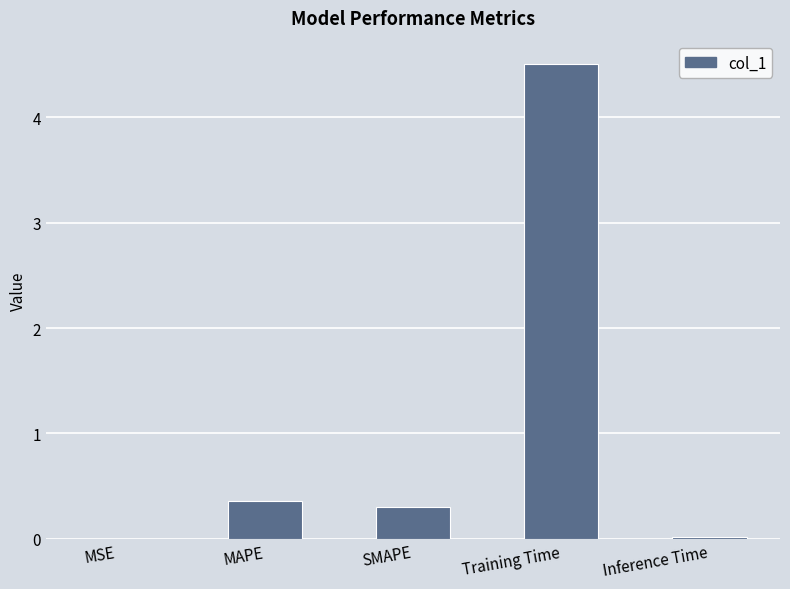

The chart shows a value of 0.4 at MAPE. True or false?

True